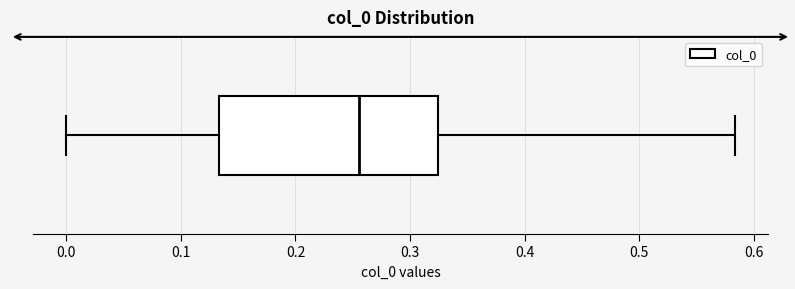

Where does the median line of the box sit on the x-axis? The values are not printed on the chart, so give them approximately, as read against the axis.

0.26